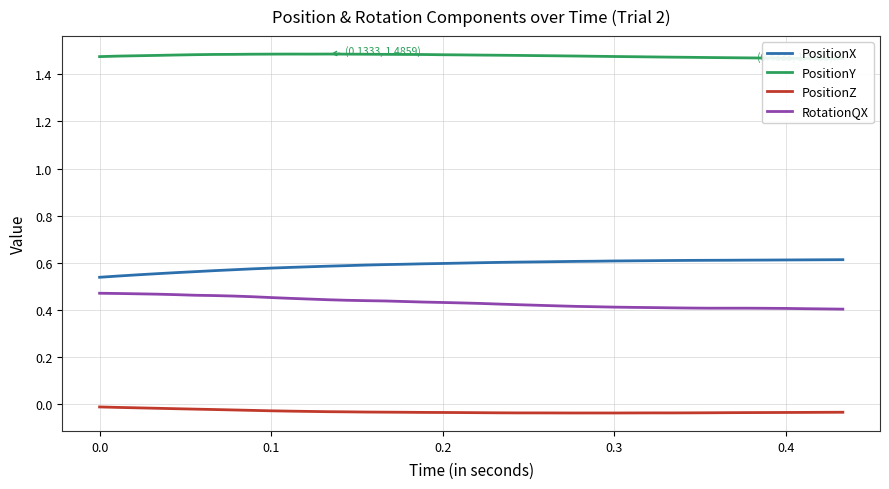

True or false: PositionX and PositionZ cross at least once.

False